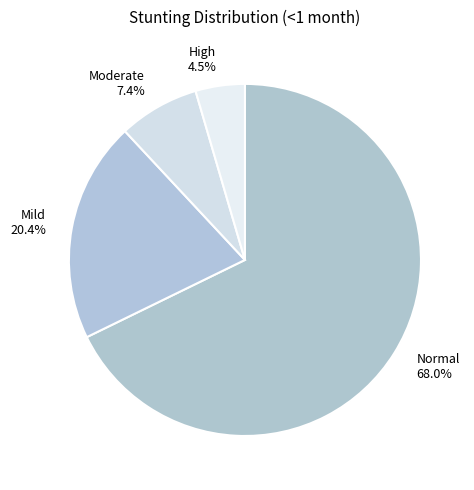

To the nearest percent, what portion does Moderate (HAZ-score between -3 and -2) represent?

7%